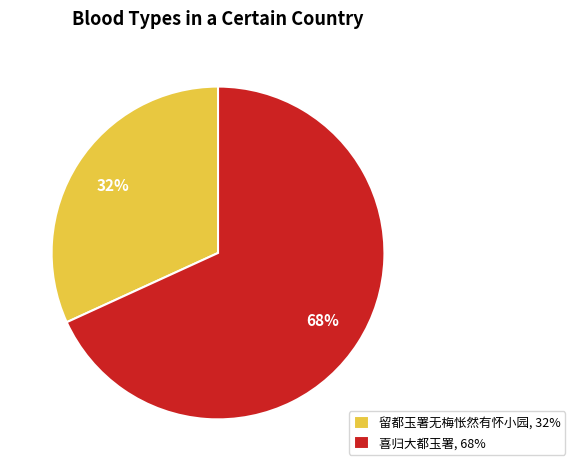

The 留都玉署无梅怅然有怀小园 slice represents 32% of the pie. True or false?

True